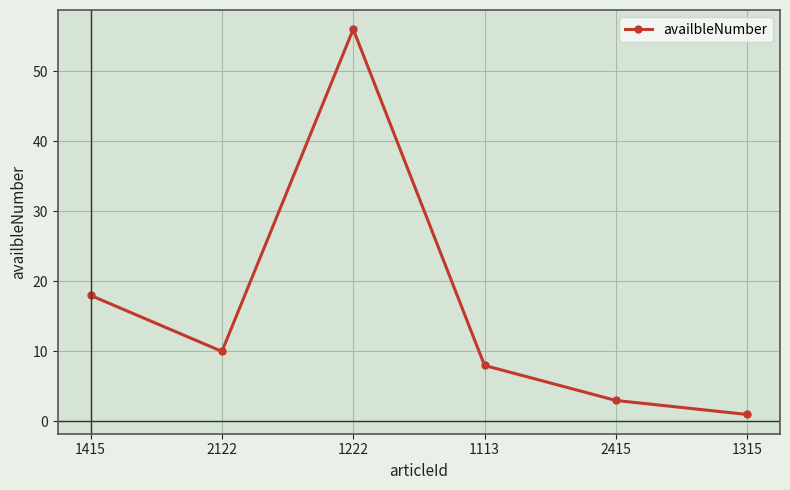

At which label does the data first exceed 10?

1415